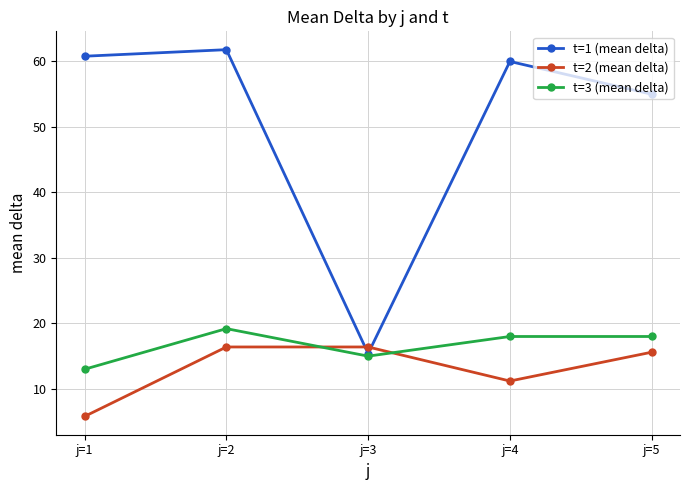

Where is the first local maximum for t=3 (mean delta)?

j=2